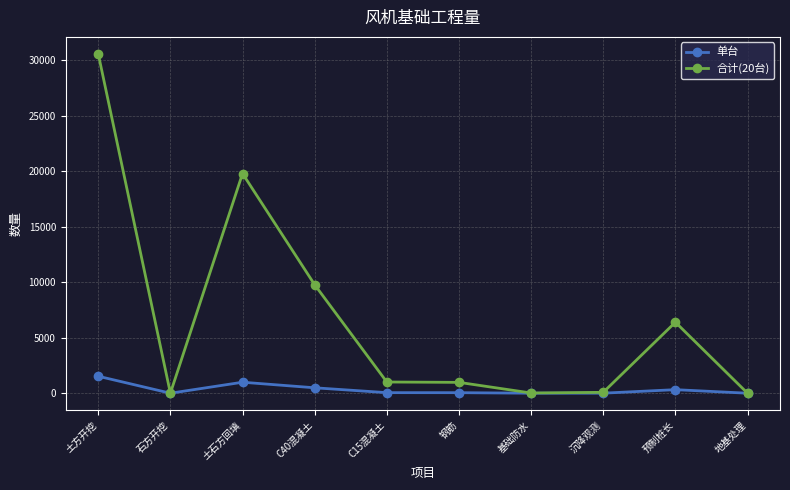

True or false: 合计(20台) has more than 0 interior local peaks.

True